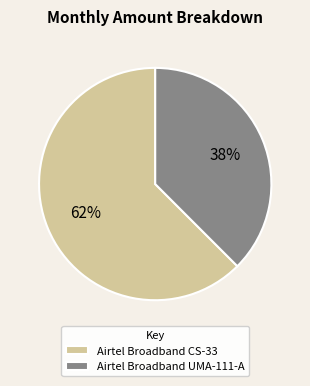

Between Airtel Broadband CS-33 and Airtel Broadband UMA-111-A, which is larger?

Airtel Broadband CS-33